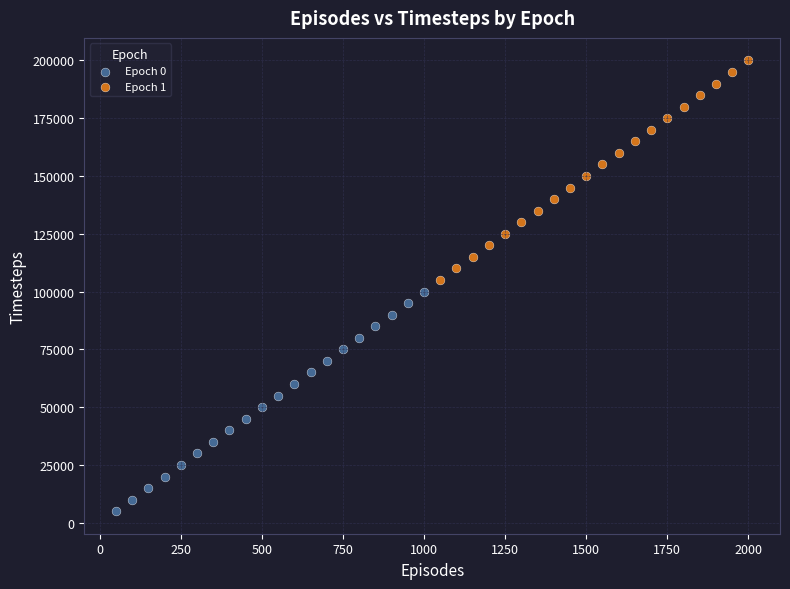

Which series reaches the maximum Y coordinate?

Epoch 1